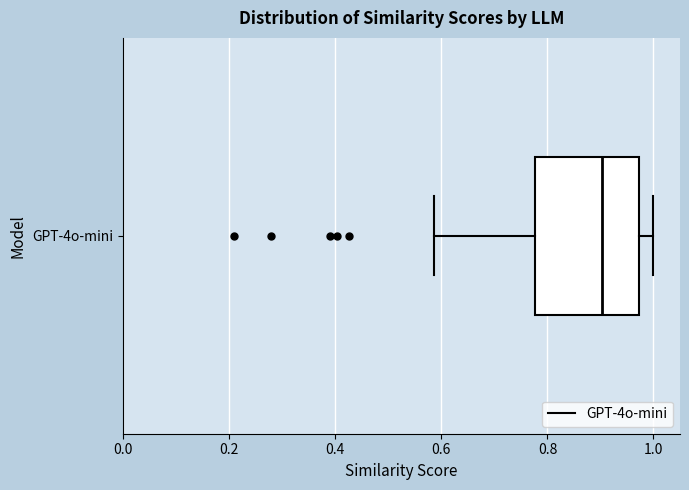

Transcribe this box plot: give where the median line is, the range the box spans, and where the two whiskers end, as read against the x-axis. The values are not printed on the chart, so give them approximately, as read against the axis.

median 0.90, box 0.78 to 0.98, whiskers 0.58 to 1.00